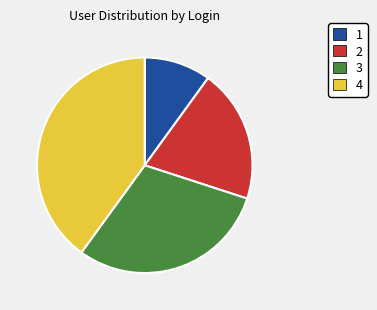

Is there any slice that represents more than half of the pie?

No